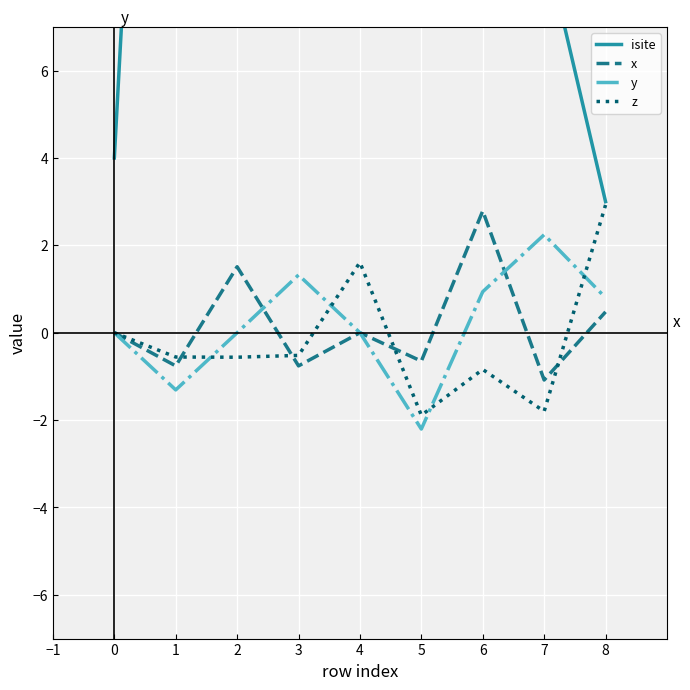

What are all the series names shown in the legend?

isite, x, y, z